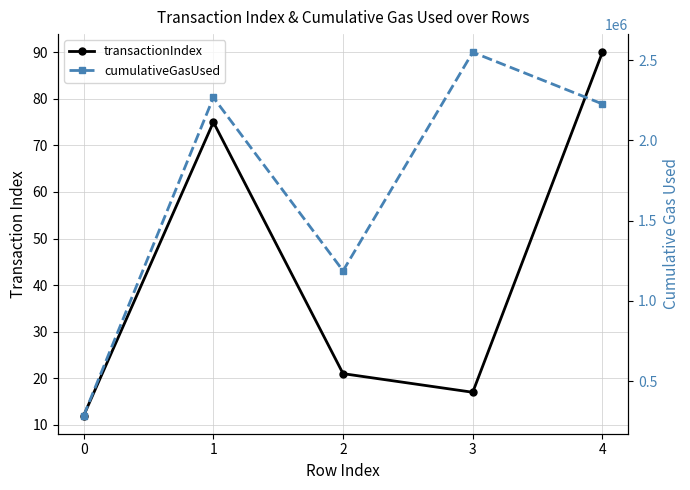

What is the sum of all transactionIndex values?

215